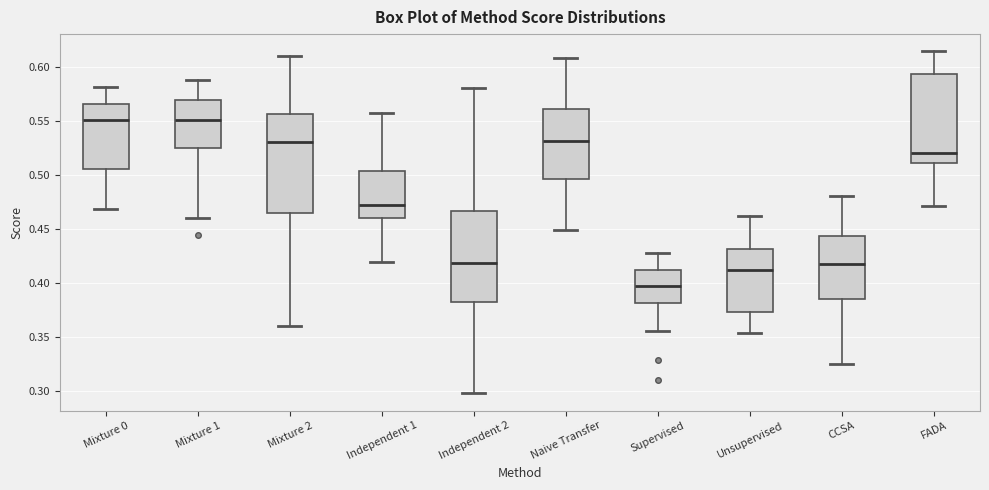

Which box is the tallest, from its lower edge to its upper edge?

Mixture 2